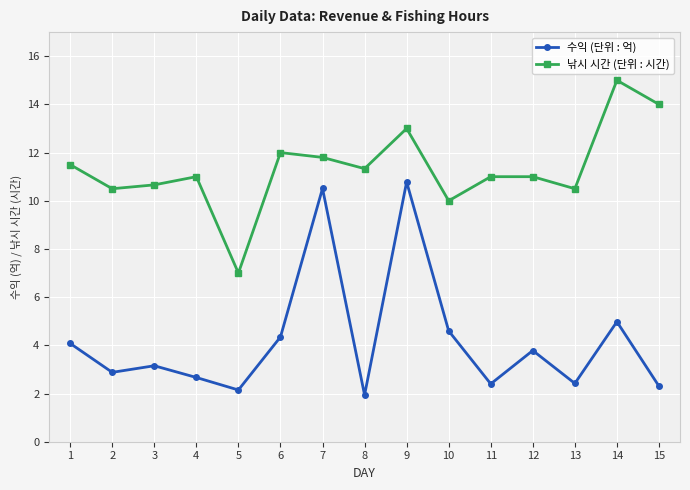

True or false: 낚시 시간 (단위 : 시간) and 수익 (단위 : 억) cross at least once.

False